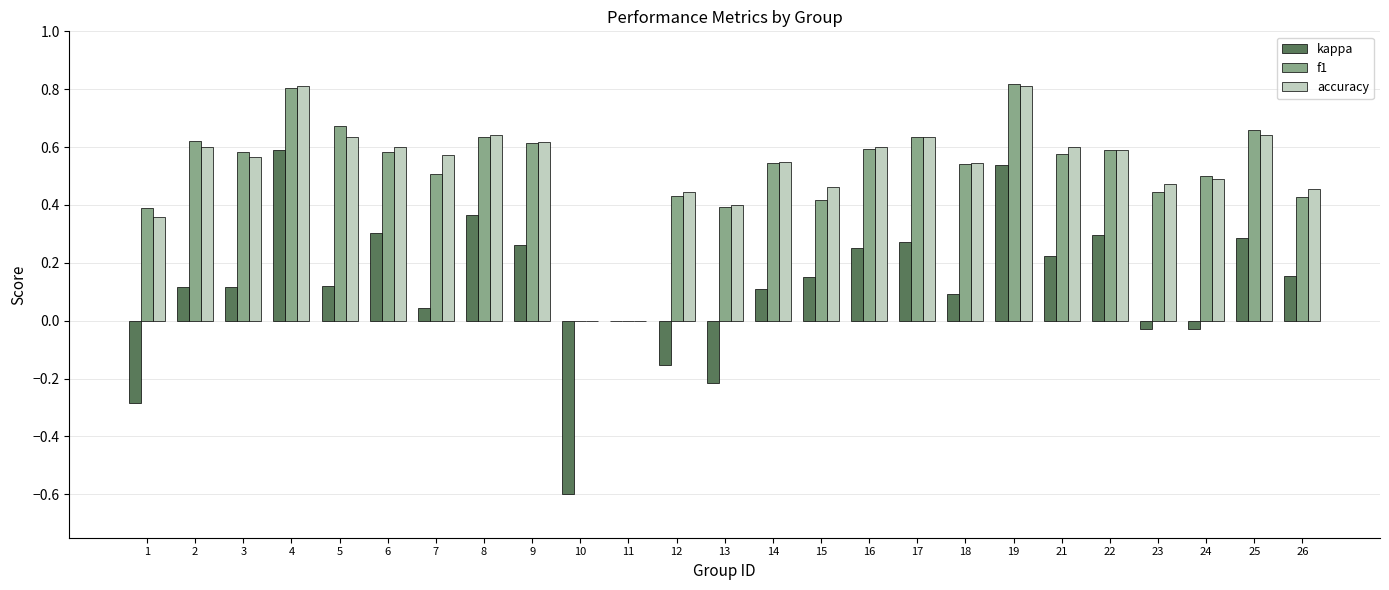

Which series changed the most between 23 and 25?

kappa